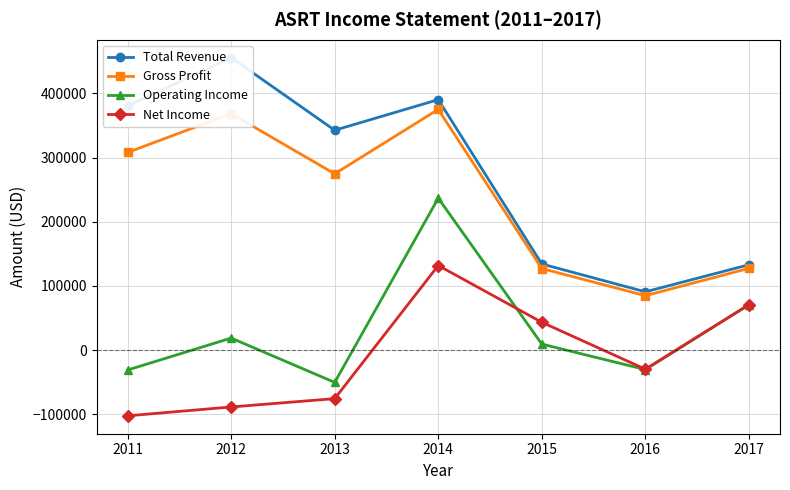

At 2011, list the series in order from smallest to largest.

Net Income, Operating Income, Gross Profit, Total Revenue